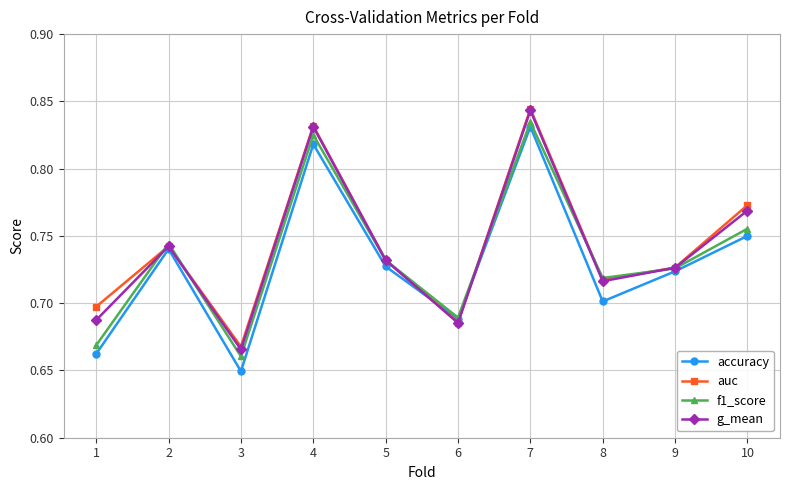

What is the difference between the maximum and second lowest values in the auc series?

0.2